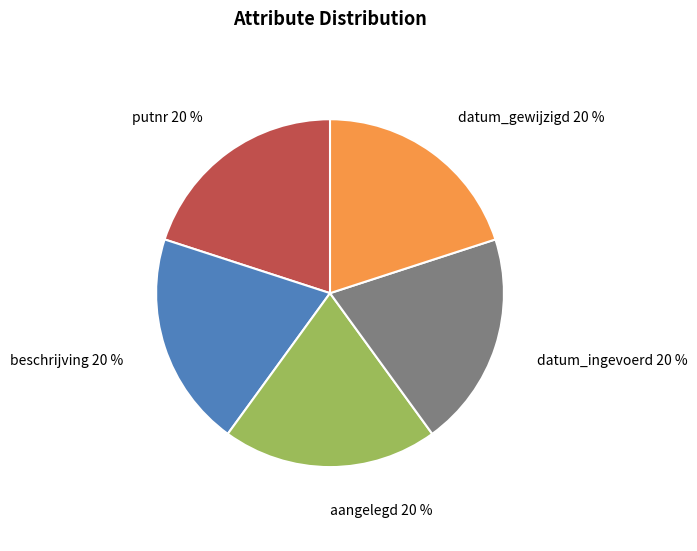

Is datum_ingevoerd the majority of the pie?

No